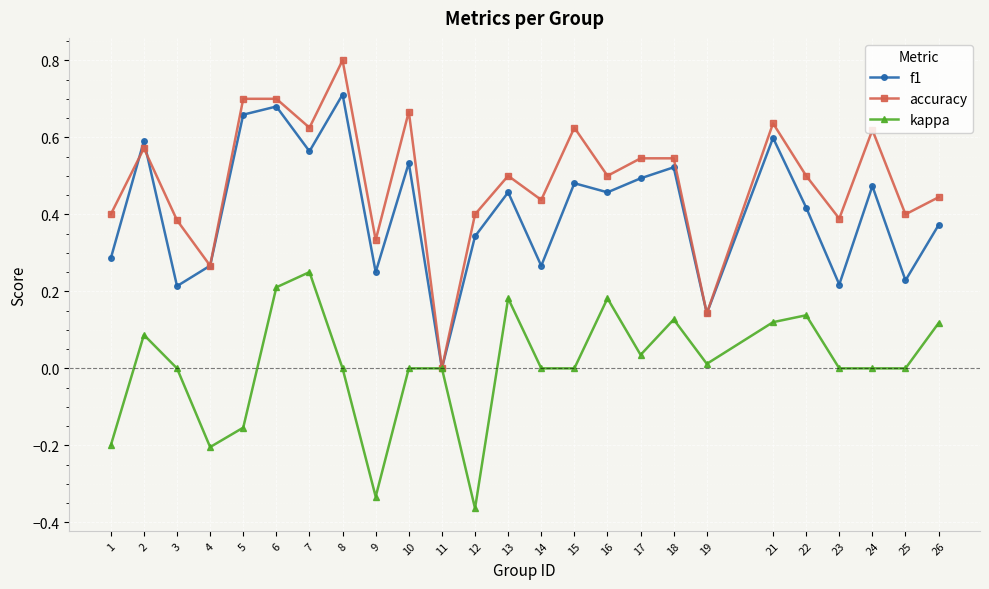

Which category has the highest value in the accuracy series?

8